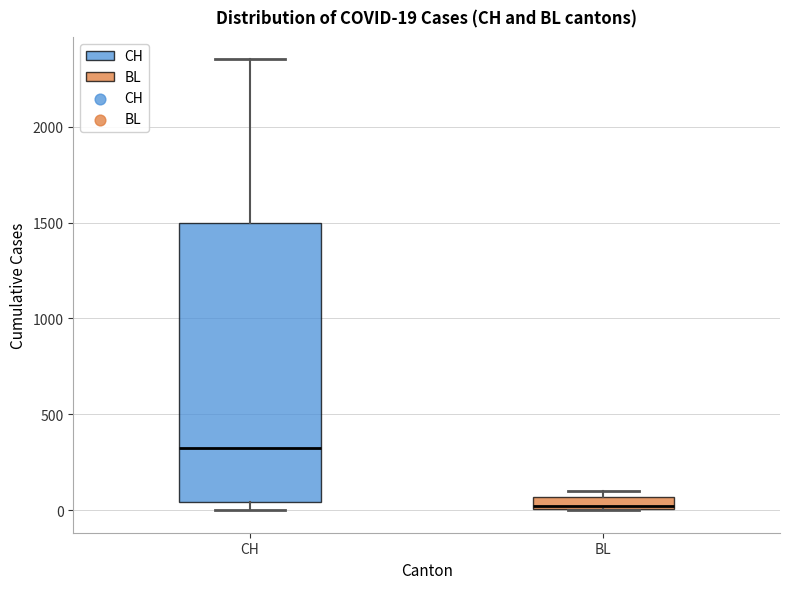

Which box is the tallest, from its lower edge to its upper edge?

CH